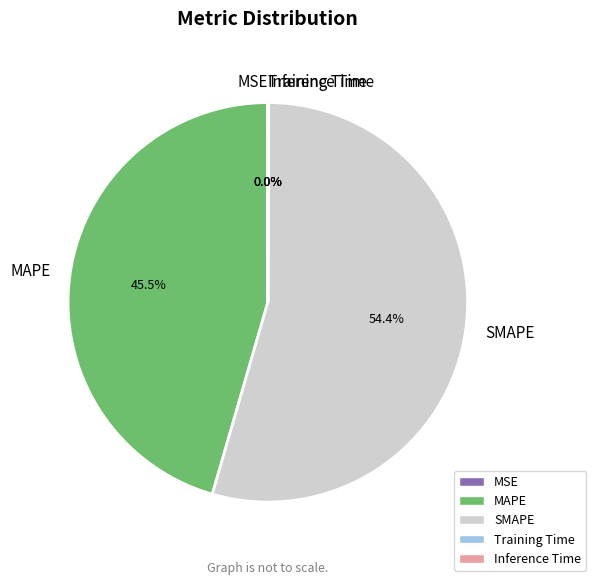

Combined, do MAPE and SMAPE account for over 50%?

Yes